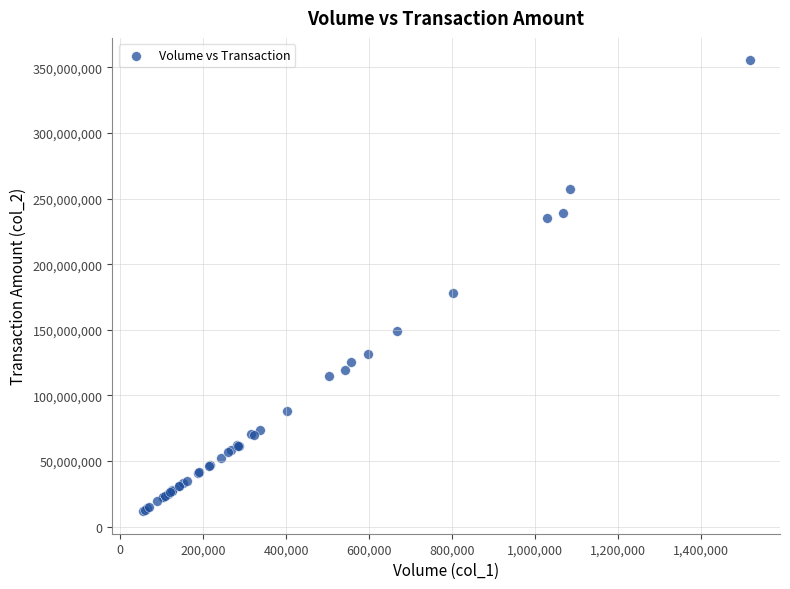

What Y value in the scatter plot is closest to 183489766?

177680198